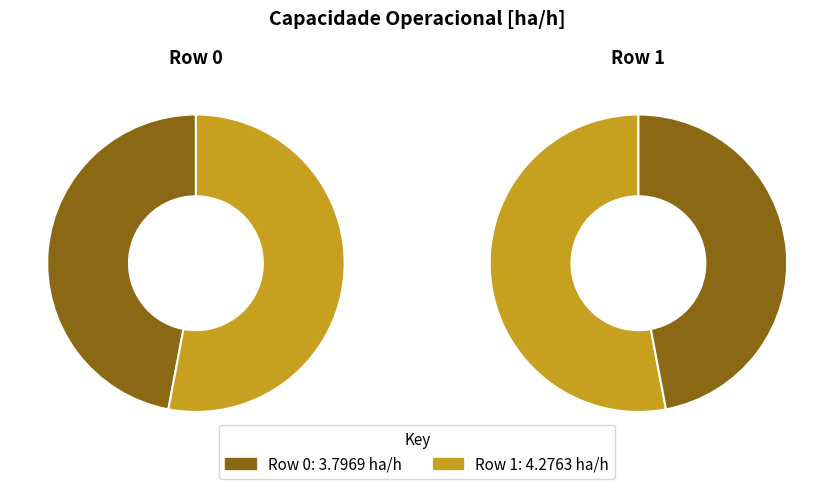

To the nearest percent, what is the difference between the Row 1 and Row 0 slice percentages?

6%